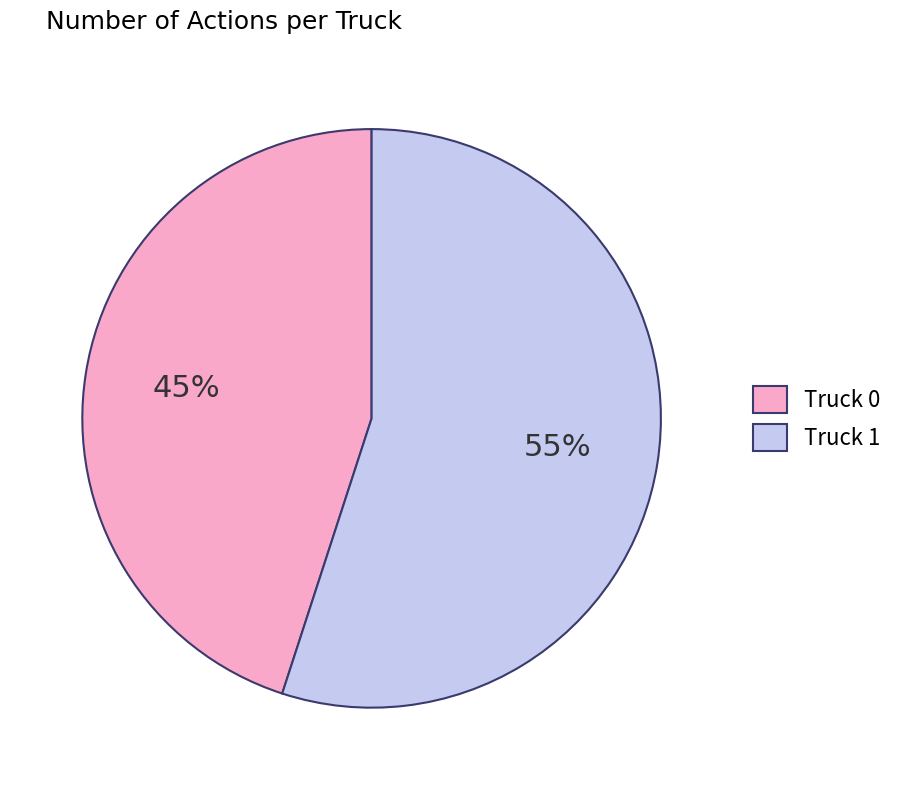

To the nearest percent, what is the combined percentage of Truck 1 and Truck 0?

100%